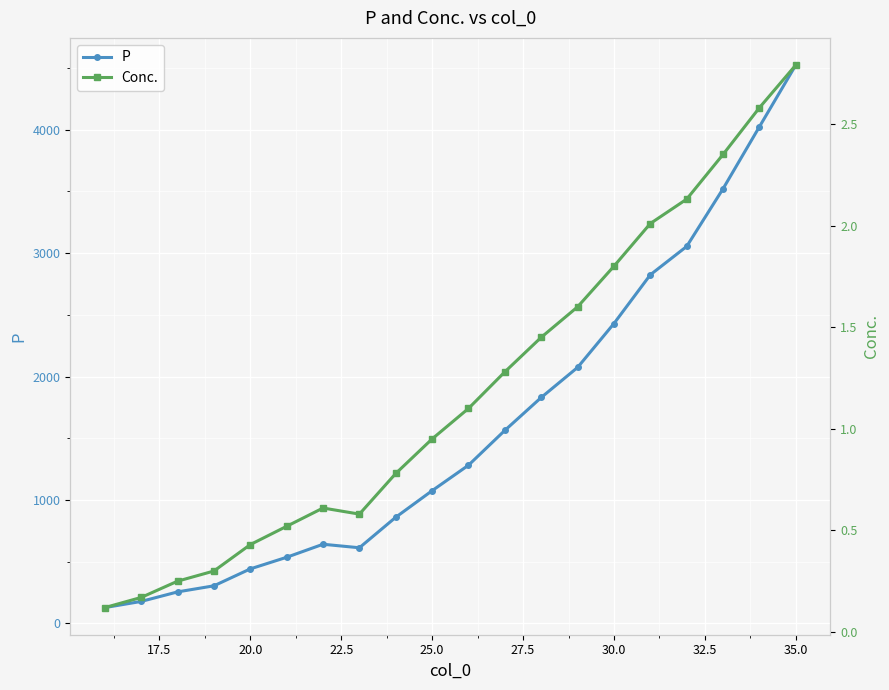

True or false: P has more than 2 interior local peaks.

False